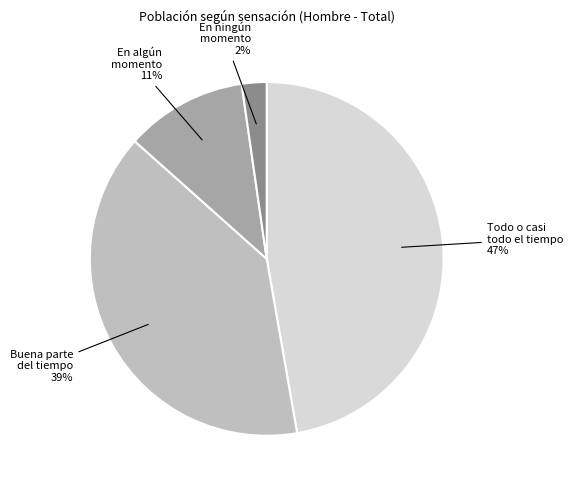

Does any single category account for the majority?

No